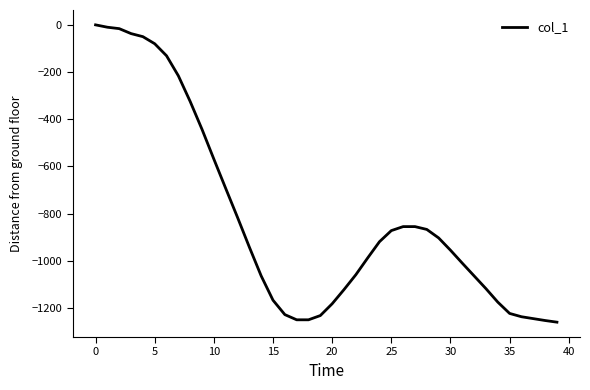

What is the smallest value displayed?

-1260